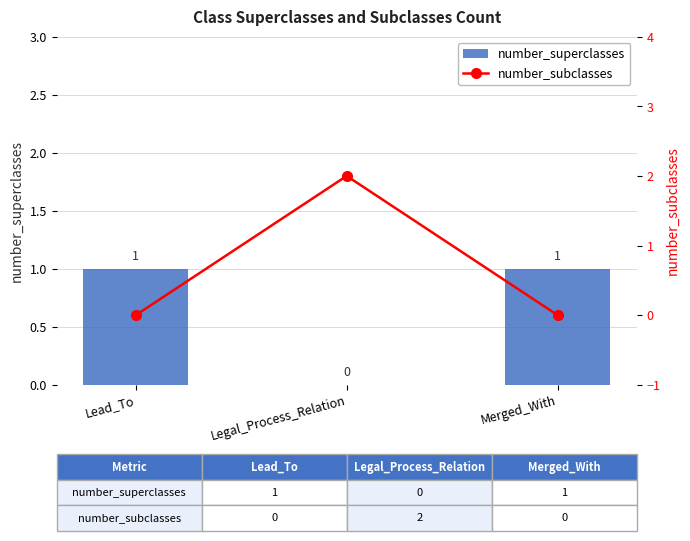

Is it true that number_superclasses equals 1 at Merged_With?

True